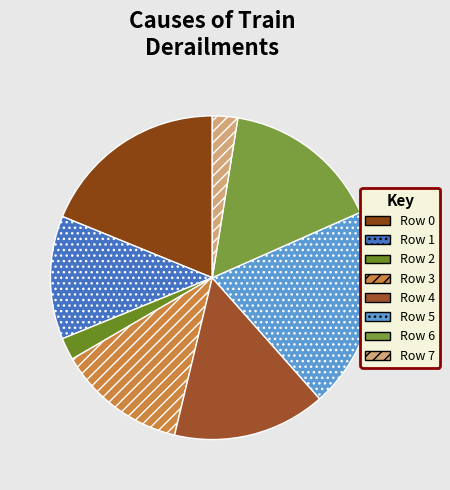

Which category has the biggest portion of the pie?

Row 5